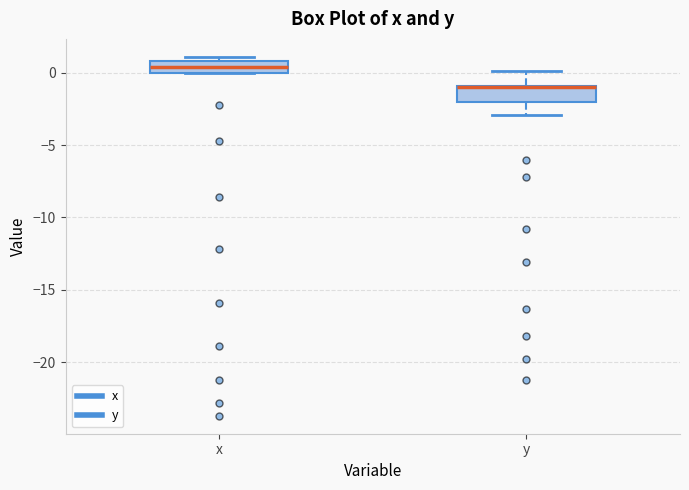

Where is the upper edge of the box for x on the y-axis? The values are not printed on the chart, so give them approximately, as read against the axis.

1.0